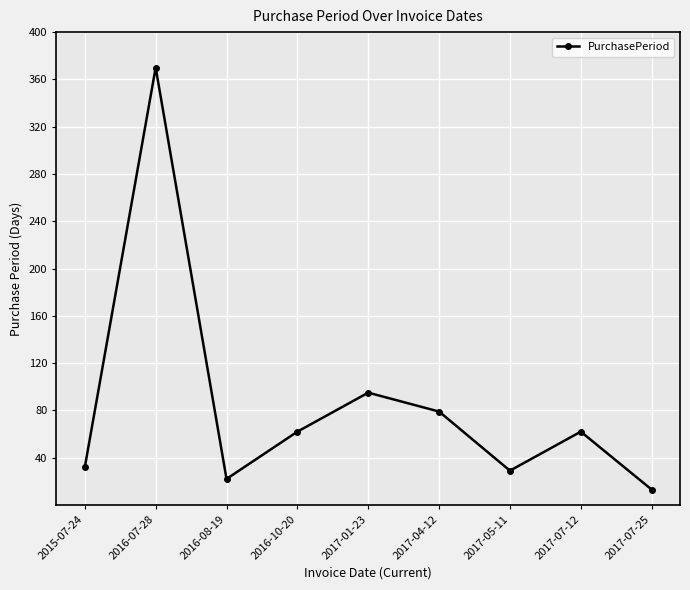

Approximately how many times larger is the value at 2016-07-28 compared to 2016-10-20?

6.0